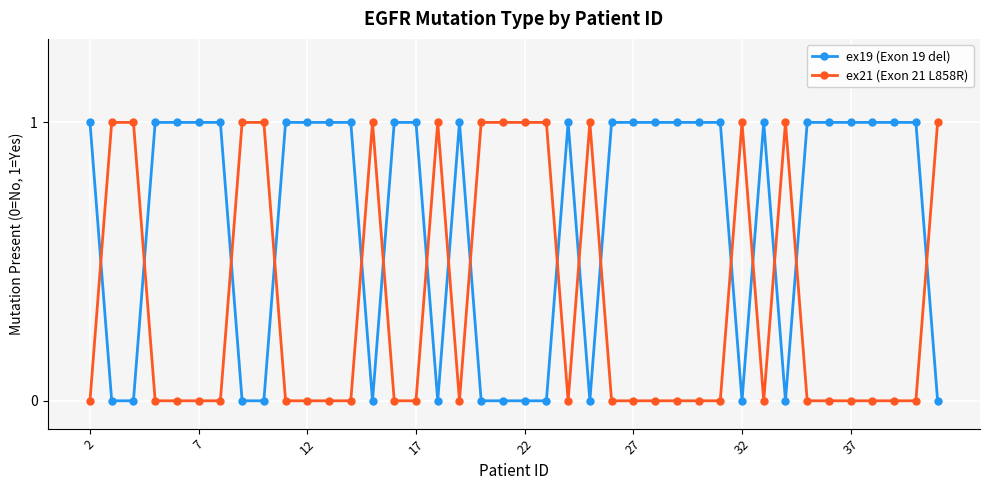

List the series in order of their overall mean, lowest first.

ex21 (Exon 21 L858R), ex19 (Exon 19 del)